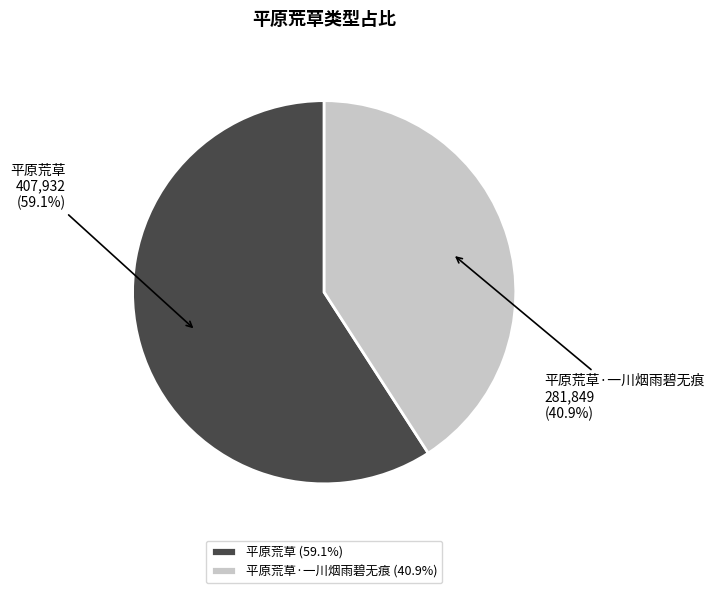

What portion of the pie excludes 平原荒草?

40.9%